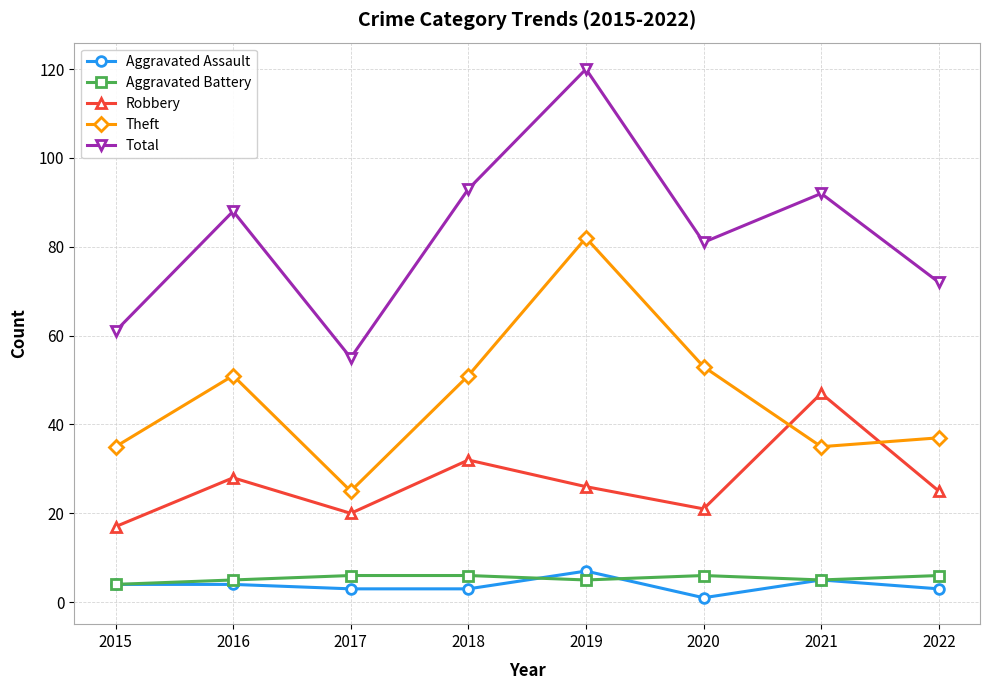

What is the maximum value for Robbery?

47